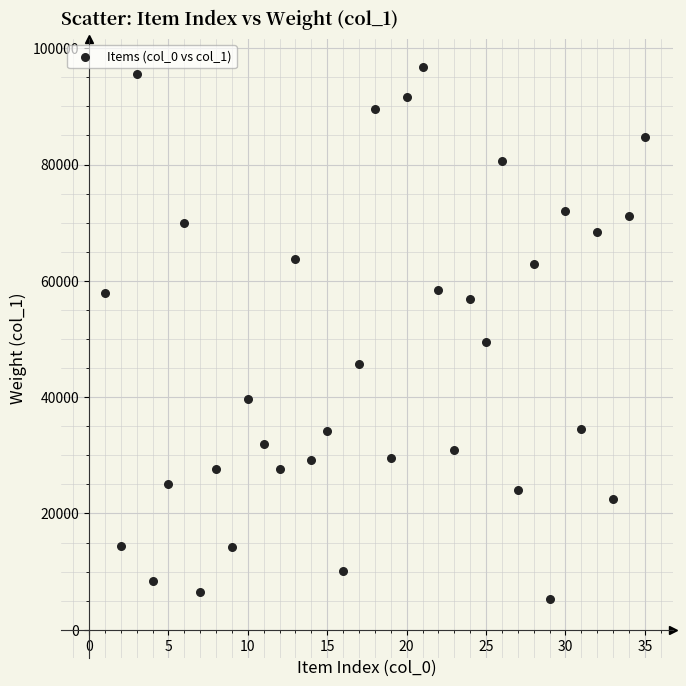

What Y value in the scatter plot is closest to 51068?

49544